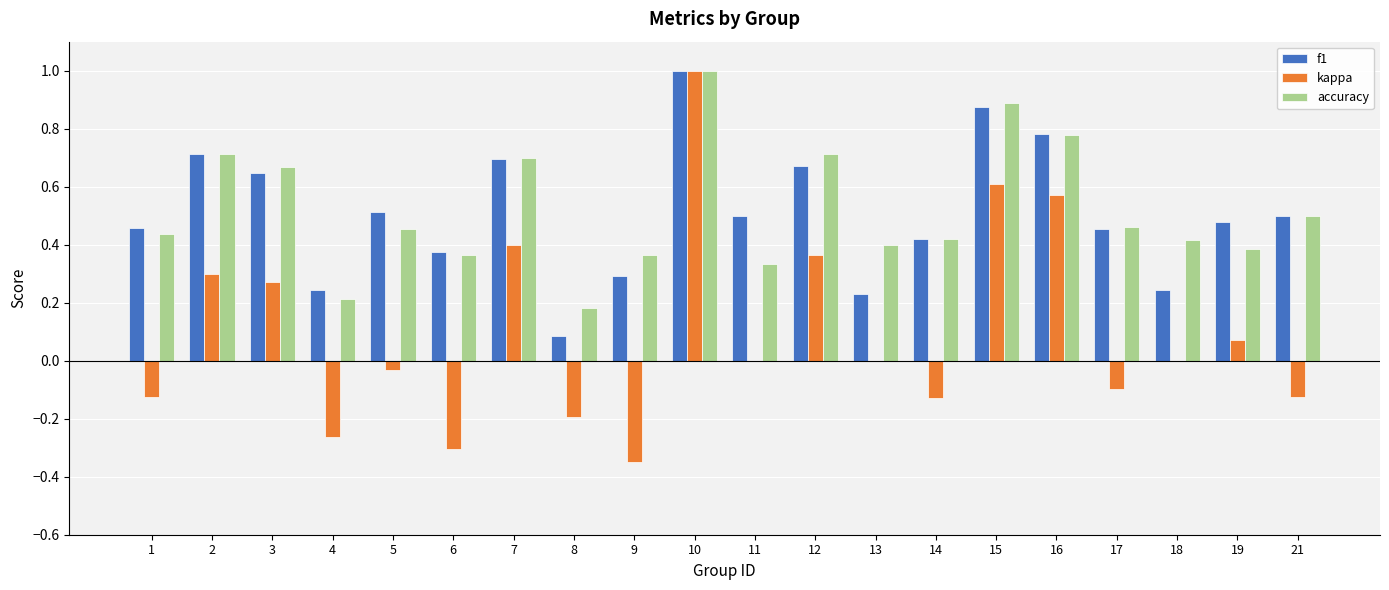

What is the highest value of the kappa series?

1.0